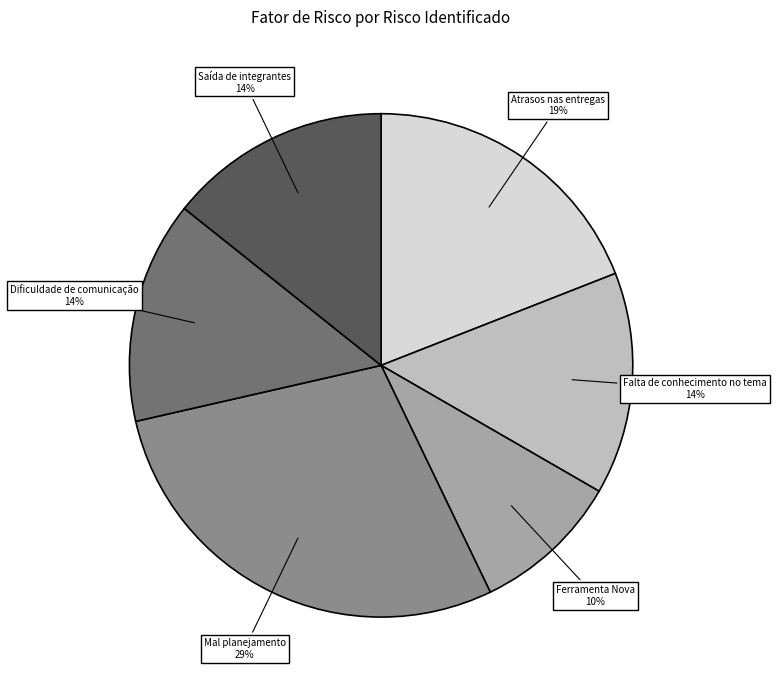

Count the number of slices in the pie.

6